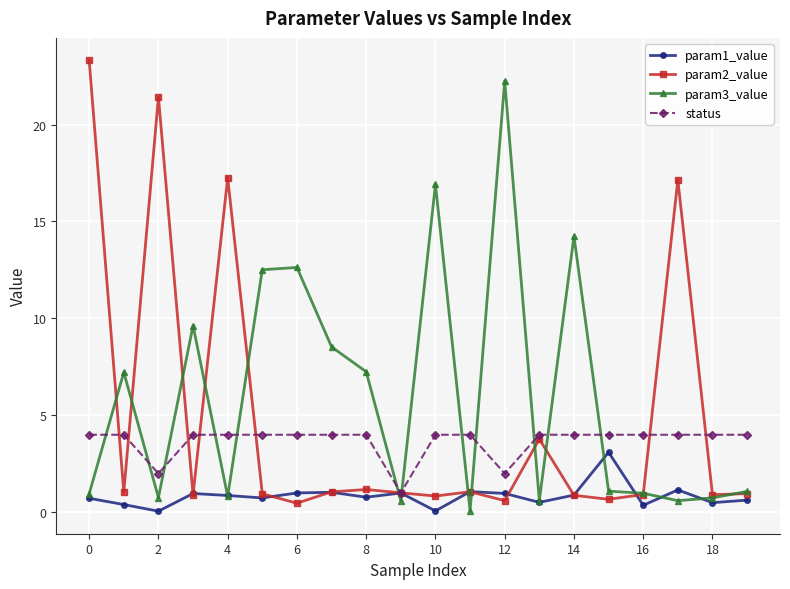

True or false: param3_value has more than 2 interior local peaks.

True